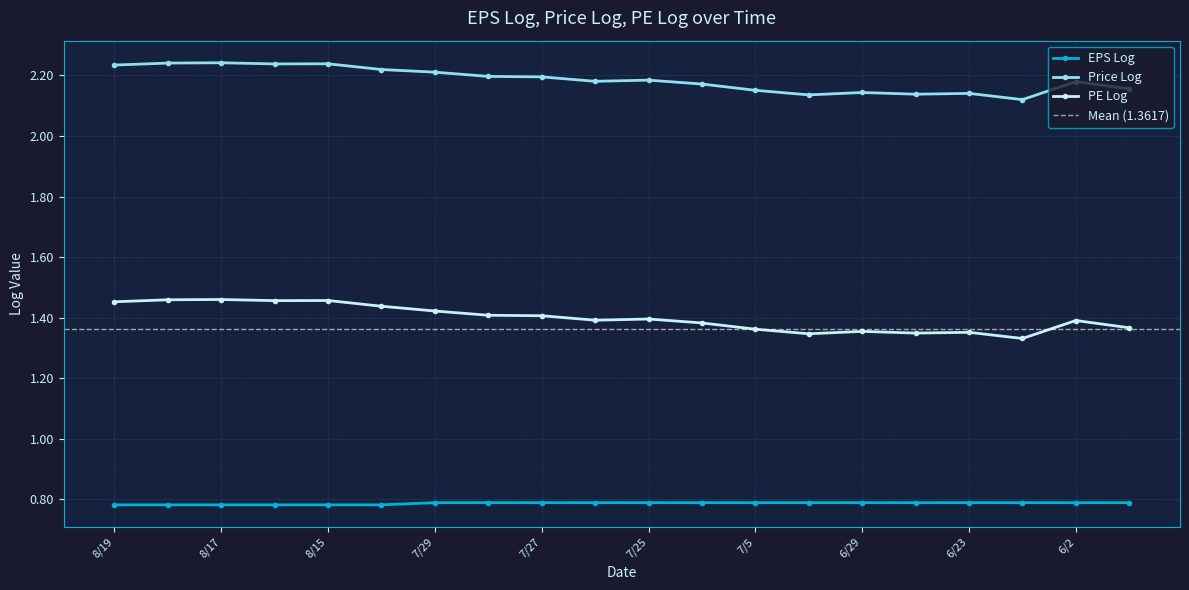

At which label is Price Log closest to 2?

6/13